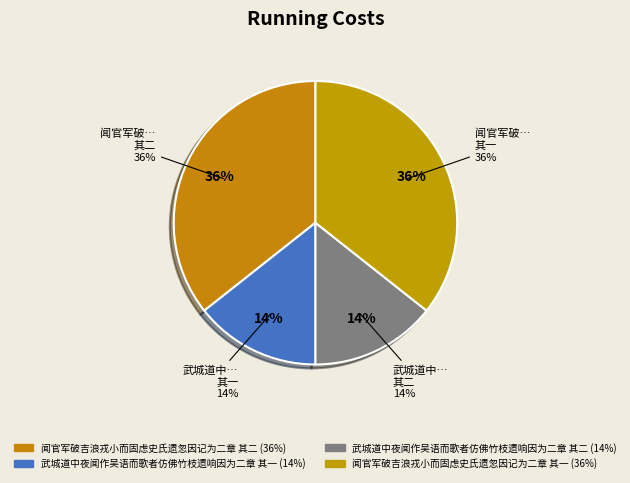

Which category has the smallest portion of the pie?

武城道中夜闻作吴语而歌者仿佛竹枝遗响因为二章 其一